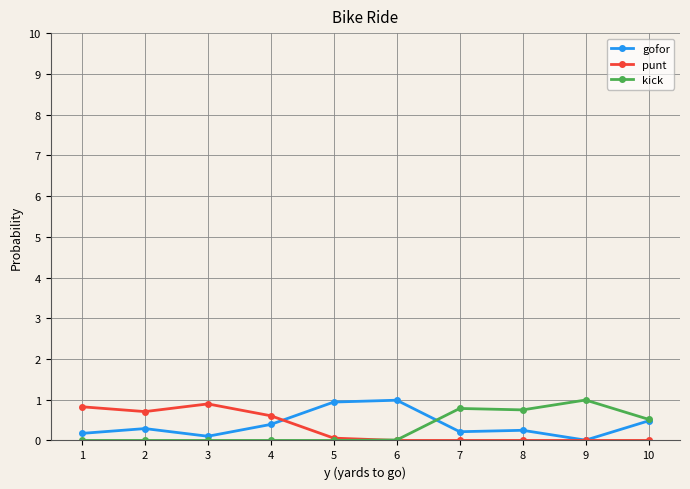

How many distinct data groups are displayed?

3